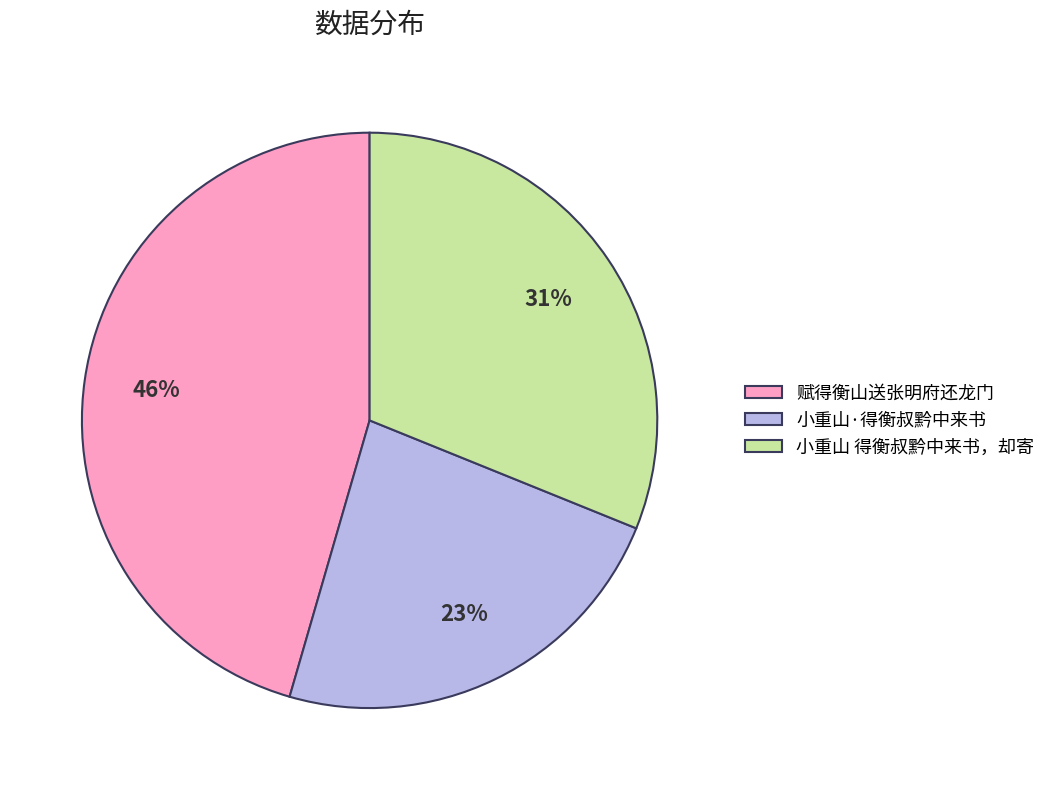

Which slice is the largest?

赋得衡山送张明府还龙门